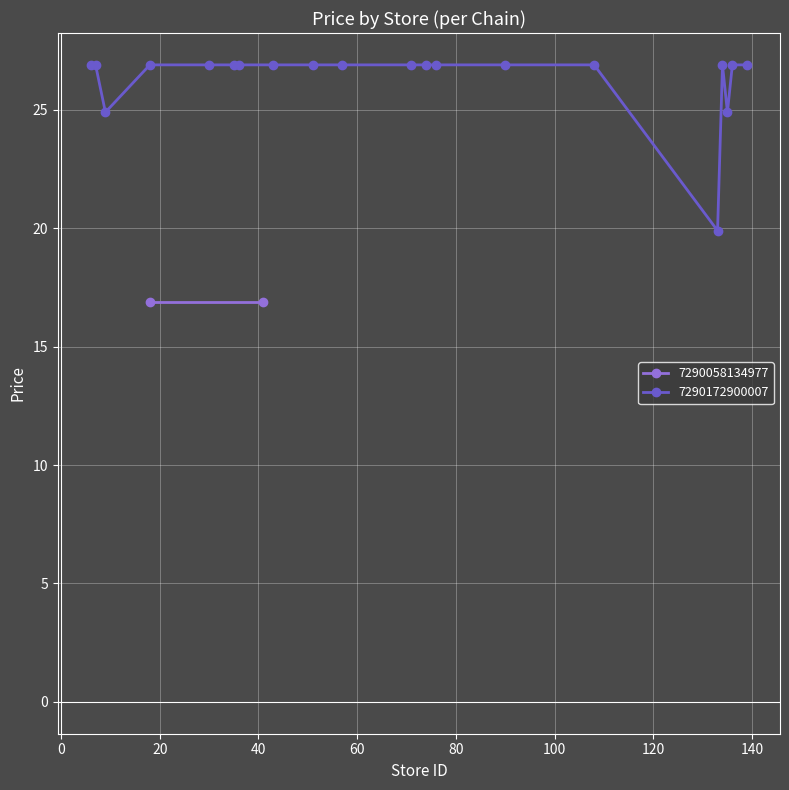

What value does the data have at 80?

26.9